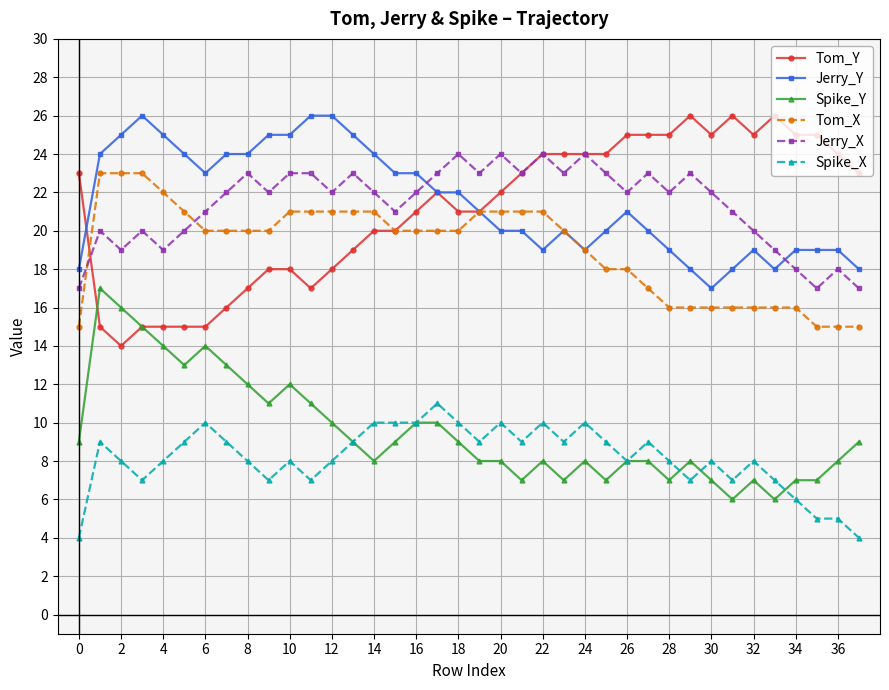

What is the value of the Tom_Y point at the 25th from the left?

24